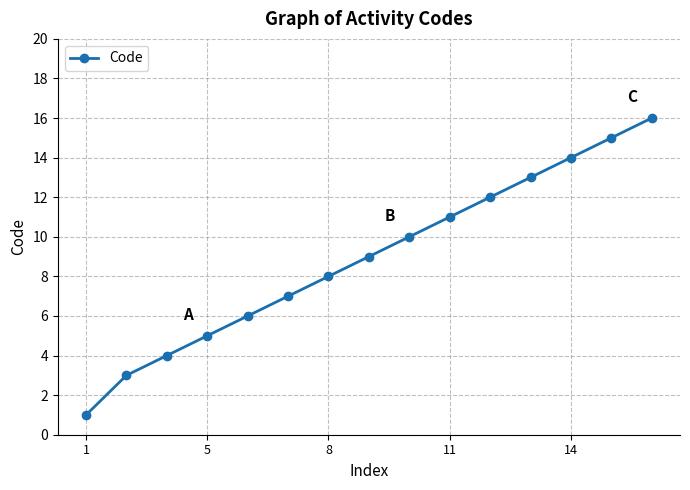

Does the chart have visible grid lines?

Yes